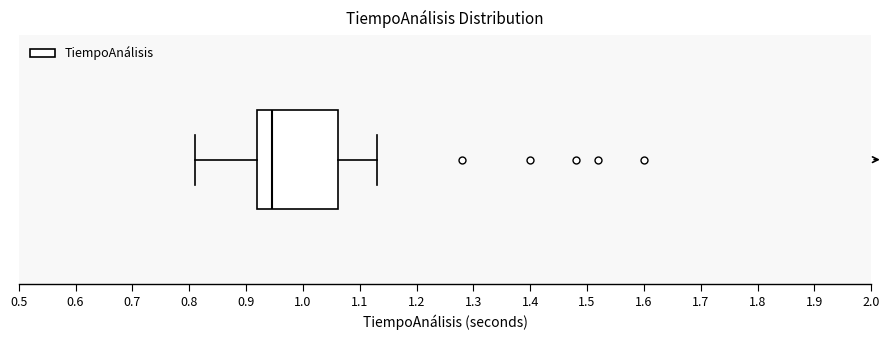

Read this box plot against the x-axis: the position of the median line, the range covered by the box, and the ends of both whiskers. The values are not printed on the chart, so give them approximately, as read against the axis.

median 0.95, box 0.92 to 1.06, whiskers 0.81 to 1.13